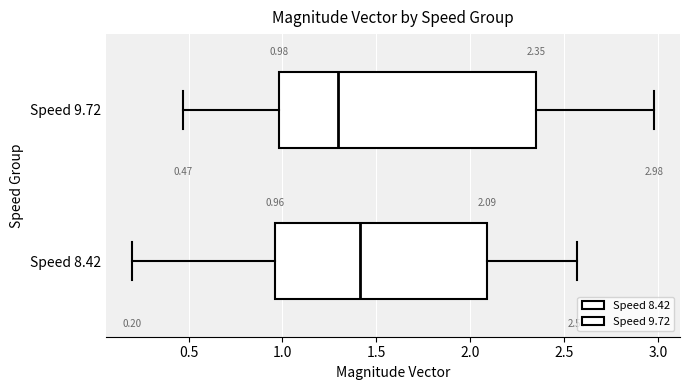

Which box is the widest, from its left edge to its right edge?

Speed 9.72